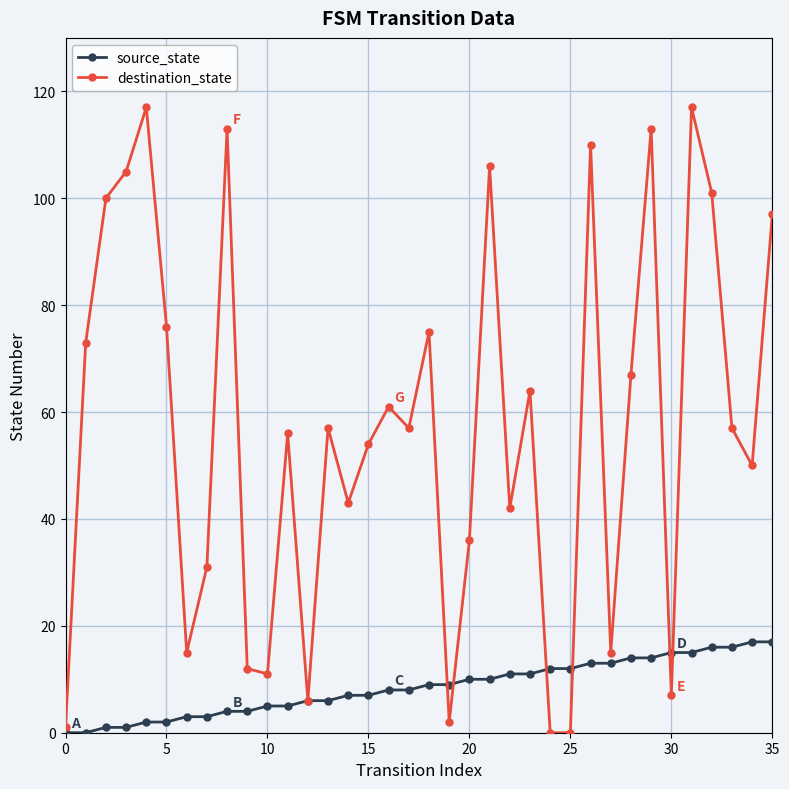

How many lines are shown in the chart?

2